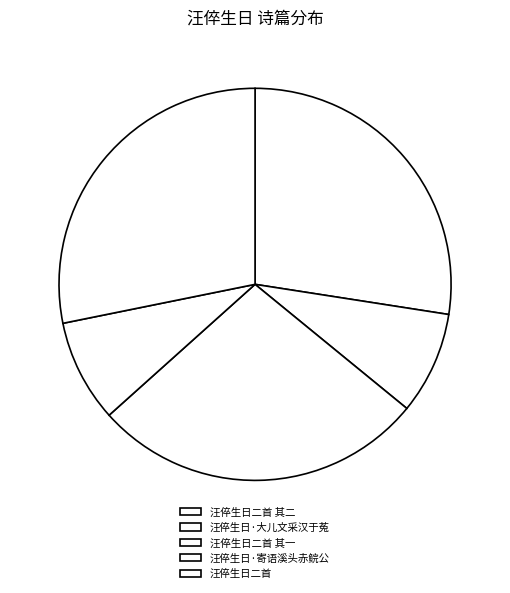

What is the smallest slice in the pie chart?

汪倅生日·寄语溪头赤鲩公